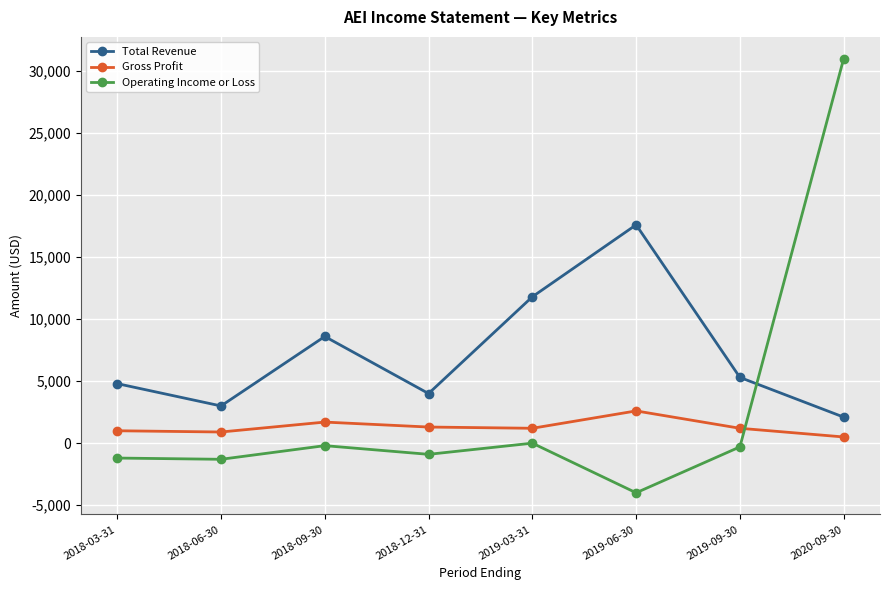

How many lines are shown in the chart?

3